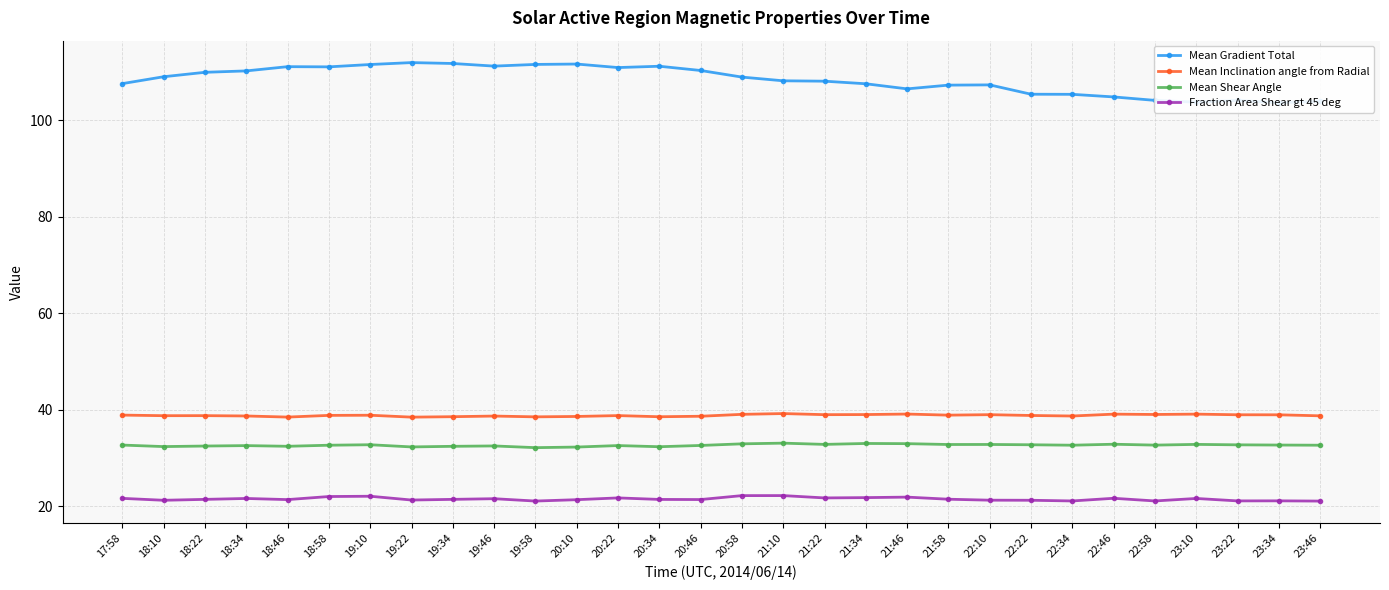

True or false: Mean Gradient Total has a value of 194.1 at 18:34.

False